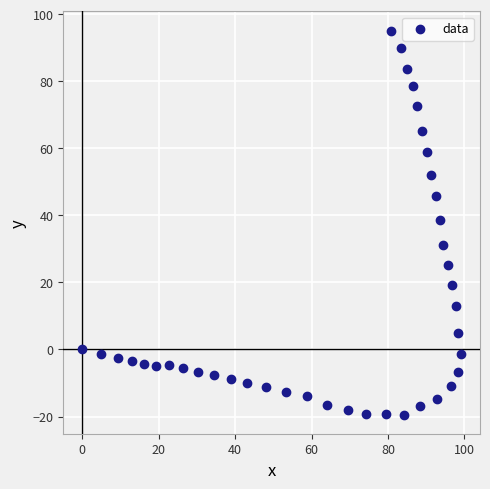

What Y value in the scatter plot is closest to 37?

38.5